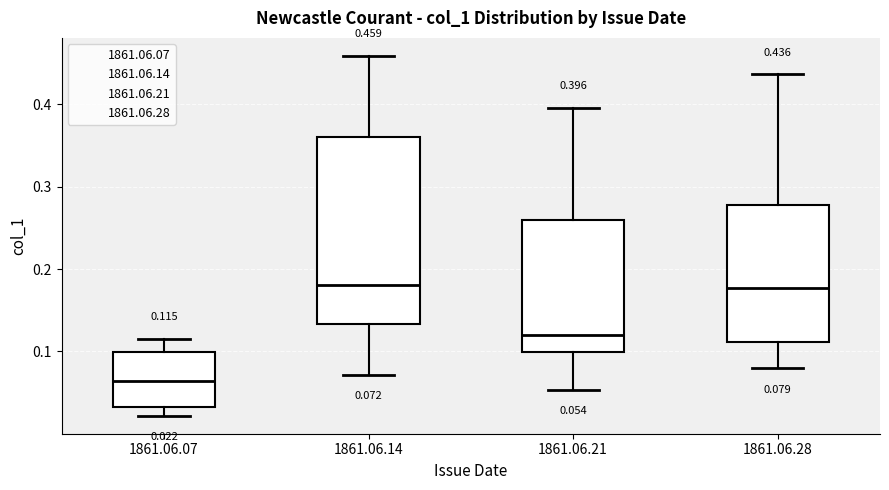

Which box has the lowest median line?

1861.06.07